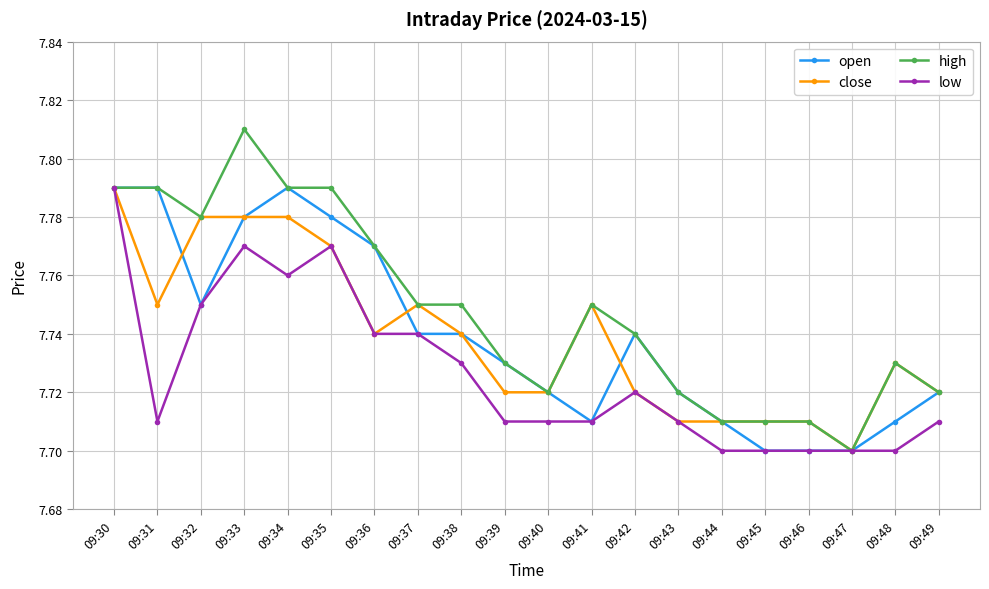

Count the high values in the range 7 to 8.

20